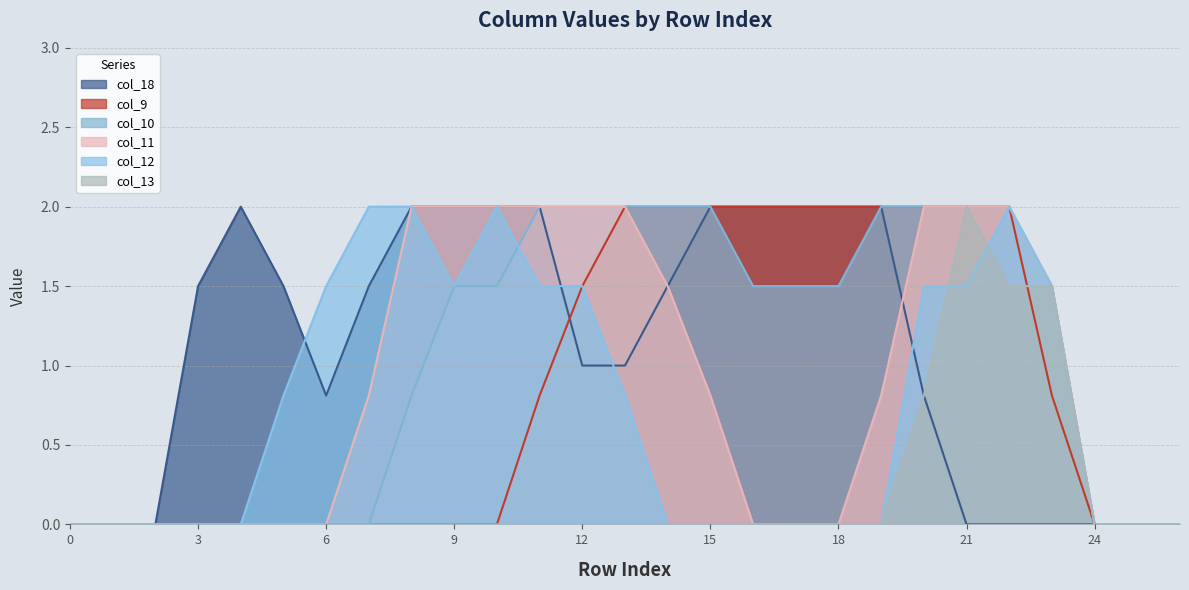

True or false: col_13 and col_18 intersect in this chart.

False